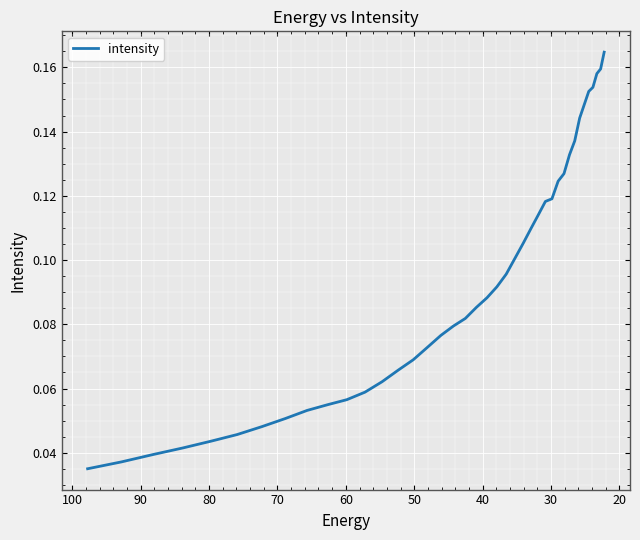

Count the values in the range 0 to 1.

40